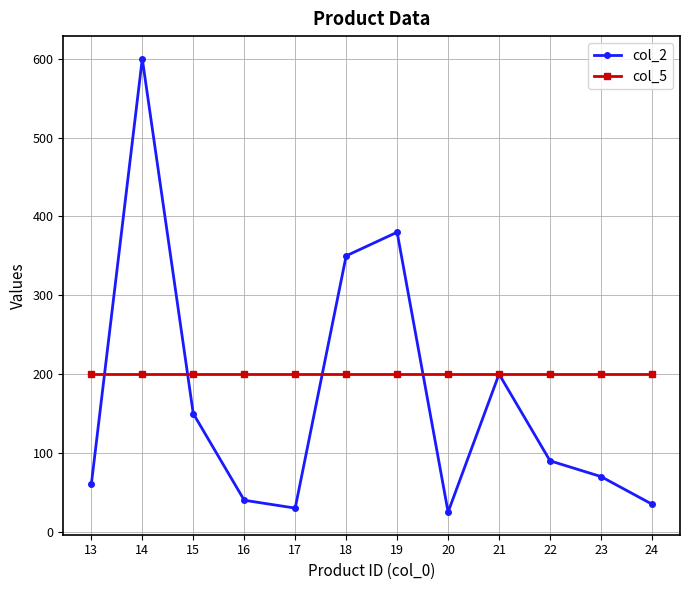

Reading right to left, extract all data points from this chart.

col_2: 24=35	23=70	22=90	21=200	20=25	19=380	18=350	17=30	16=40	15=150	14=600	13=60
col_5: 24=200	23=200	22=200	21=200	20=200	19=200	18=200	17=200	16=200	15=200	14=200	13=200